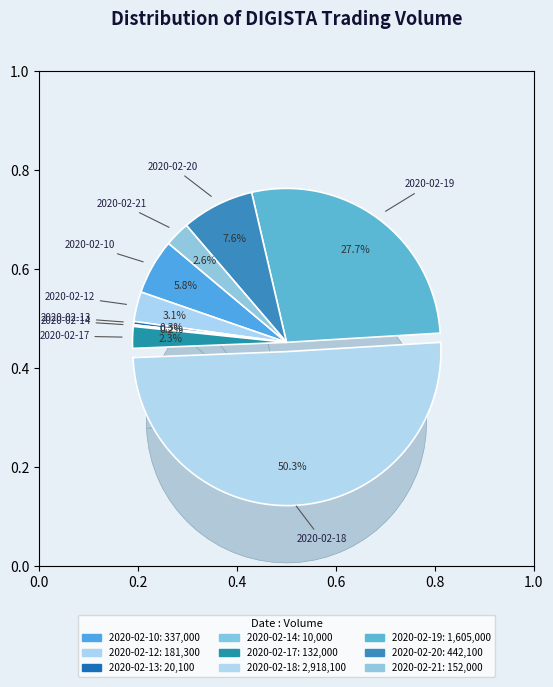

What is the total percentage of 2020-02-19 and 2020-02-14?

27.9%